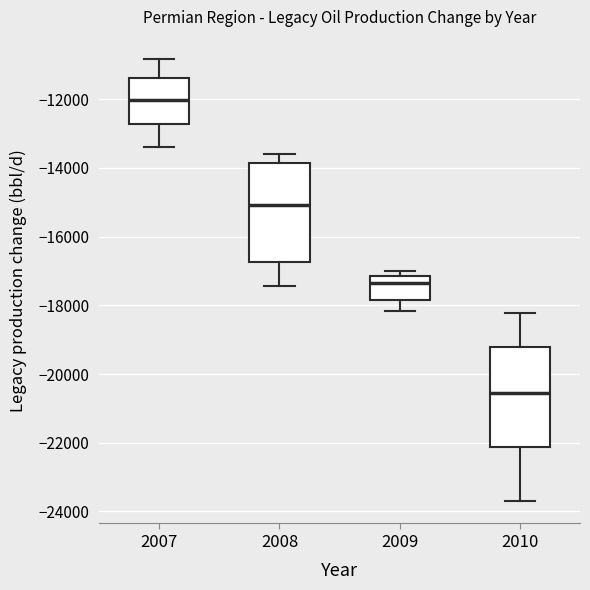

Reading left to right, read every box against the y-axis: the position of its median line, the range the box covers, and the ends of its whiskers. The values are not printed on the chart, so give them approximately, as read against the axis.

2007: median -12000, box -12800 to -11400, whiskers -13400 to -10800
2008: median -15000, box -16800 to -13800, whiskers -17400 to -13600
2009: median -17400, box -17800 to -17200, whiskers -18200 to -17000
2010: median -20600, box -22200 to -19200, whiskers -23800 to -18200